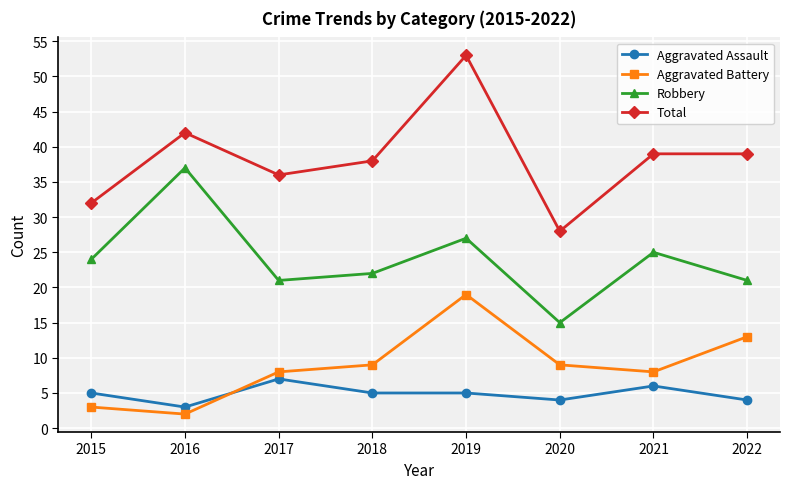

Rank the series by their maximum value, from highest to lowest.

Total, Robbery, Aggravated Battery, Aggravated Assault